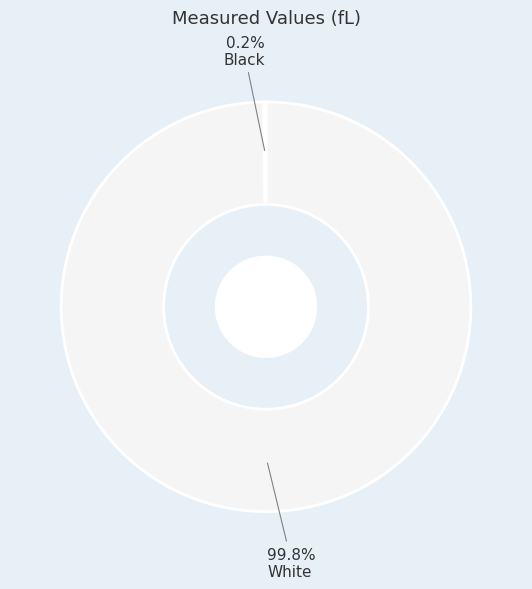

How much of the chart is everything except White?

0.2%